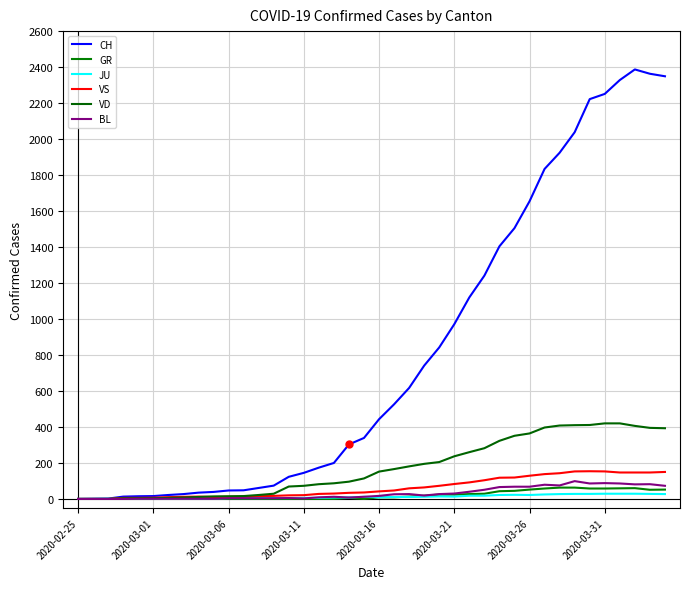

Does the chart display data point markers on the line(s)?

No